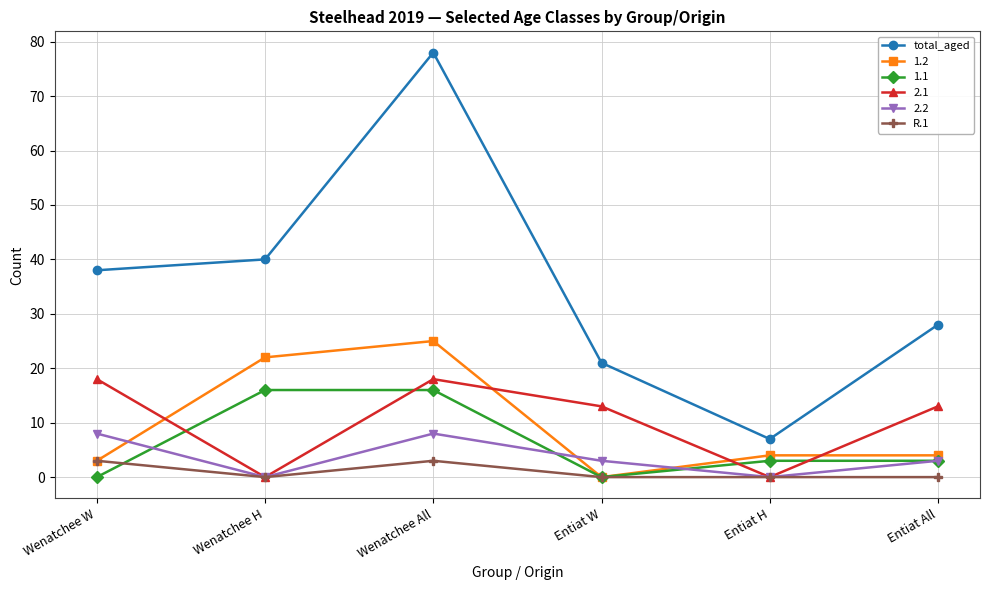

True or false: 2.2 has more than 2 points higher than both neighbors.

False